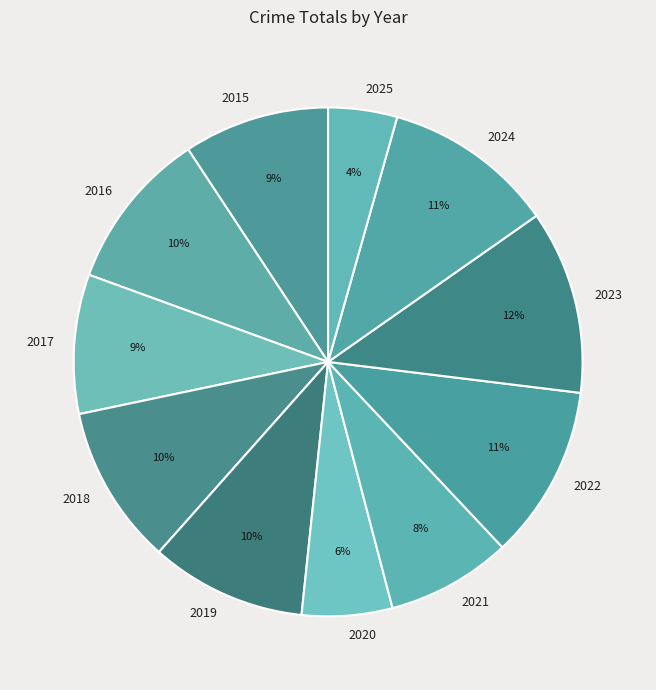

How many slices are in this pie chart?

11